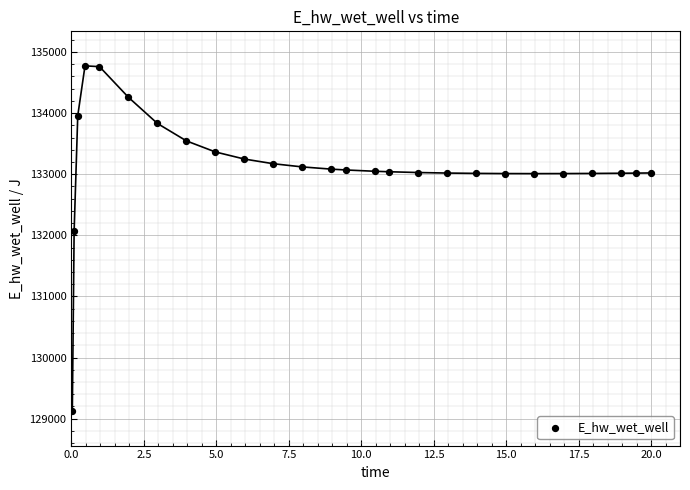

What is the range of X values (max minus min)?

20.0